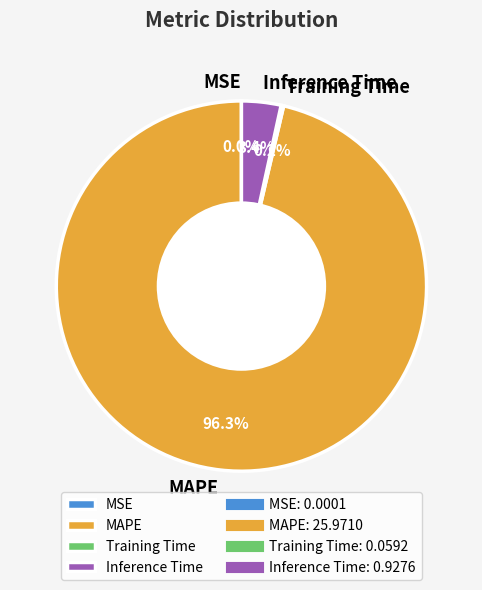

Combined, do Inference Time and MAPE account for over 50%?

Yes